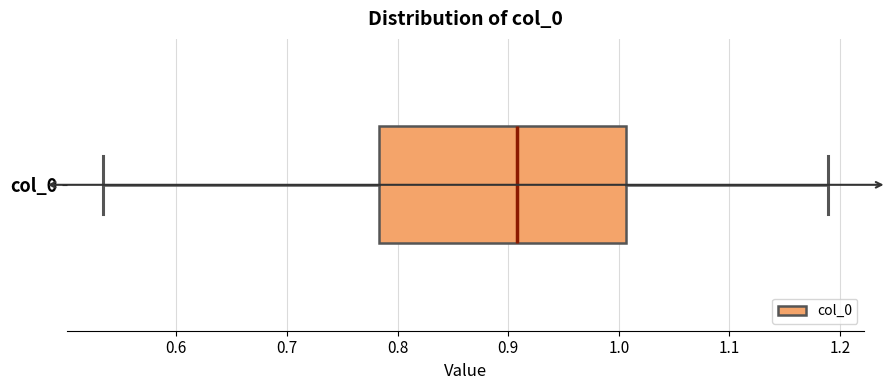

Where does the median line of the box for col_0 sit on the x-axis? The values are not printed on the chart, so give them approximately, as read against the axis.

0.91